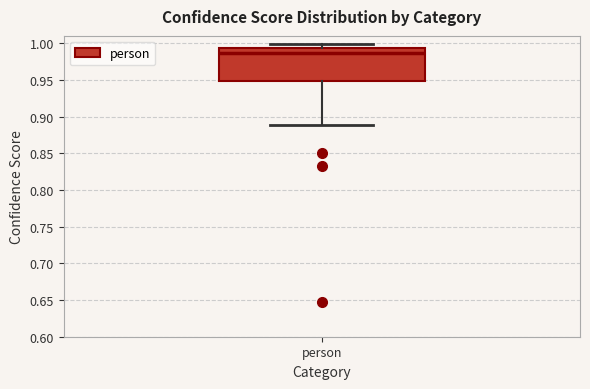

Transcribe this box plot: give where the median line is, the range the box spans, and where the two whiskers end, as read against the y-axis. The values are not printed on the chart, so give them approximately, as read against the axis.

median 0.985, box 0.950 to 0.995, whiskers 0.890 to 1.000